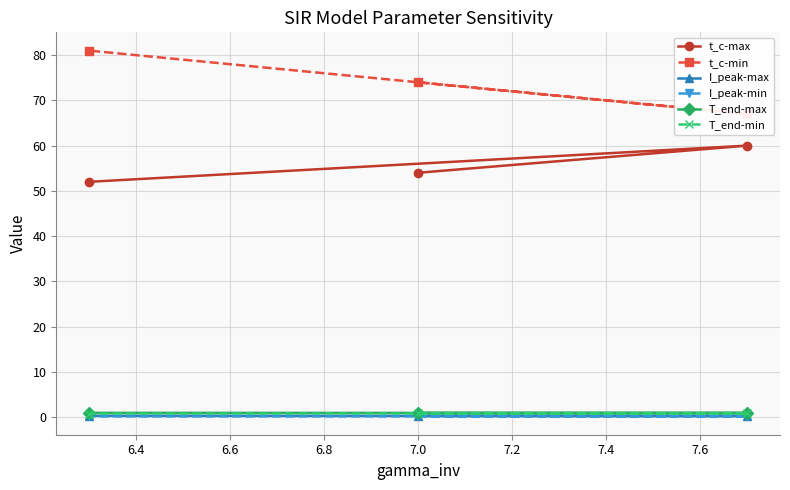

How many lines are shown in the chart?

6